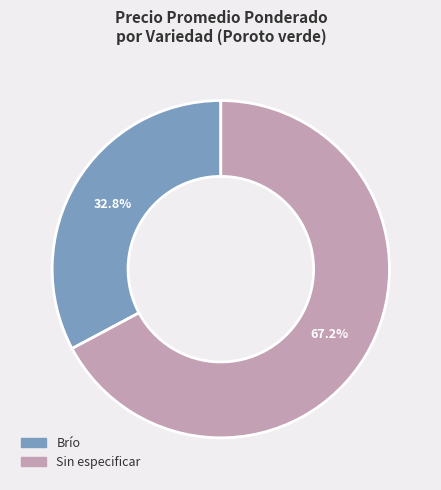

Is there a majority slice in this chart?

Yes